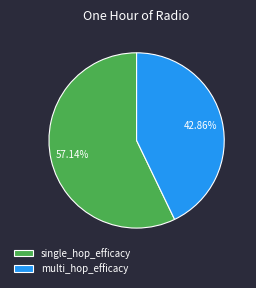

Count the number of slices in the pie.

2